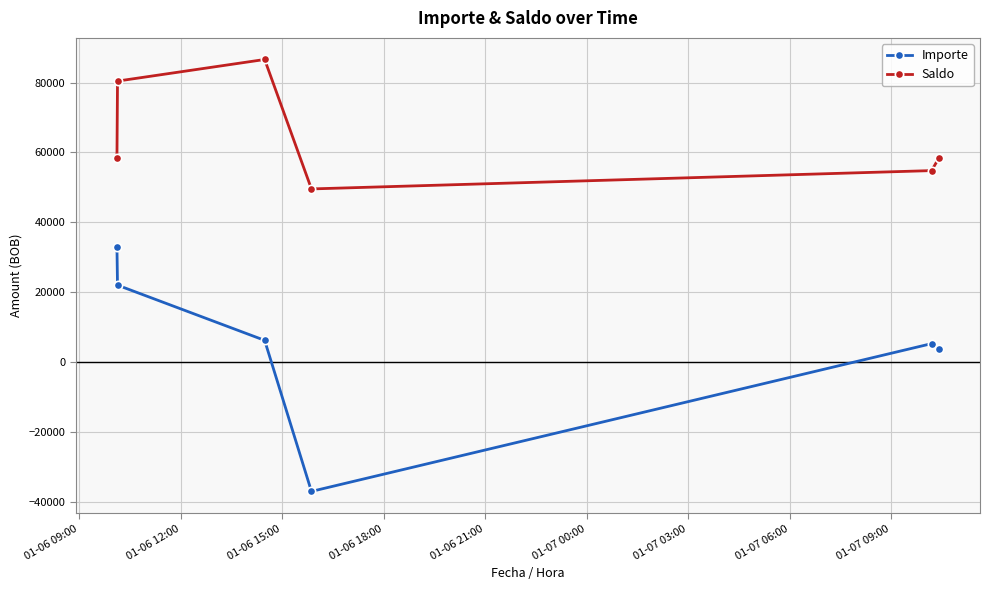

What is the difference between the second highest and minimum values in the Saldo series?

30874.9